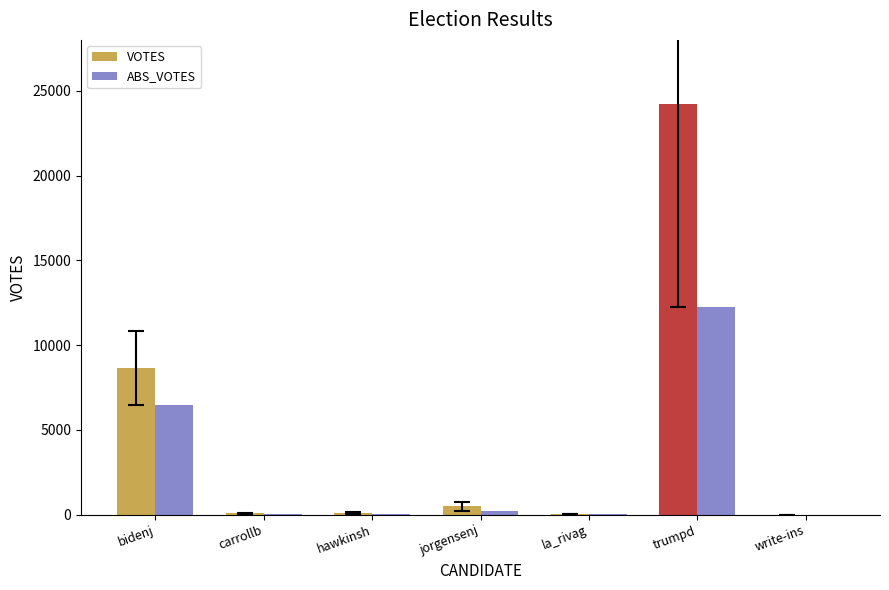

At which category is the sum across all series the highest?

trumpd